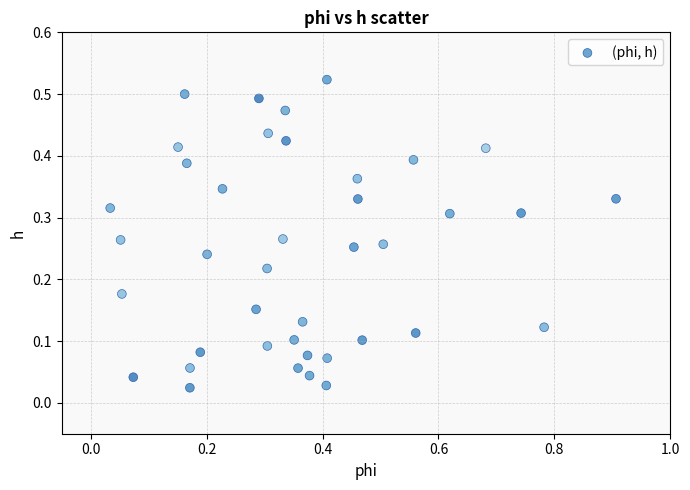

What is the range of X values (max minus min)?

0.9